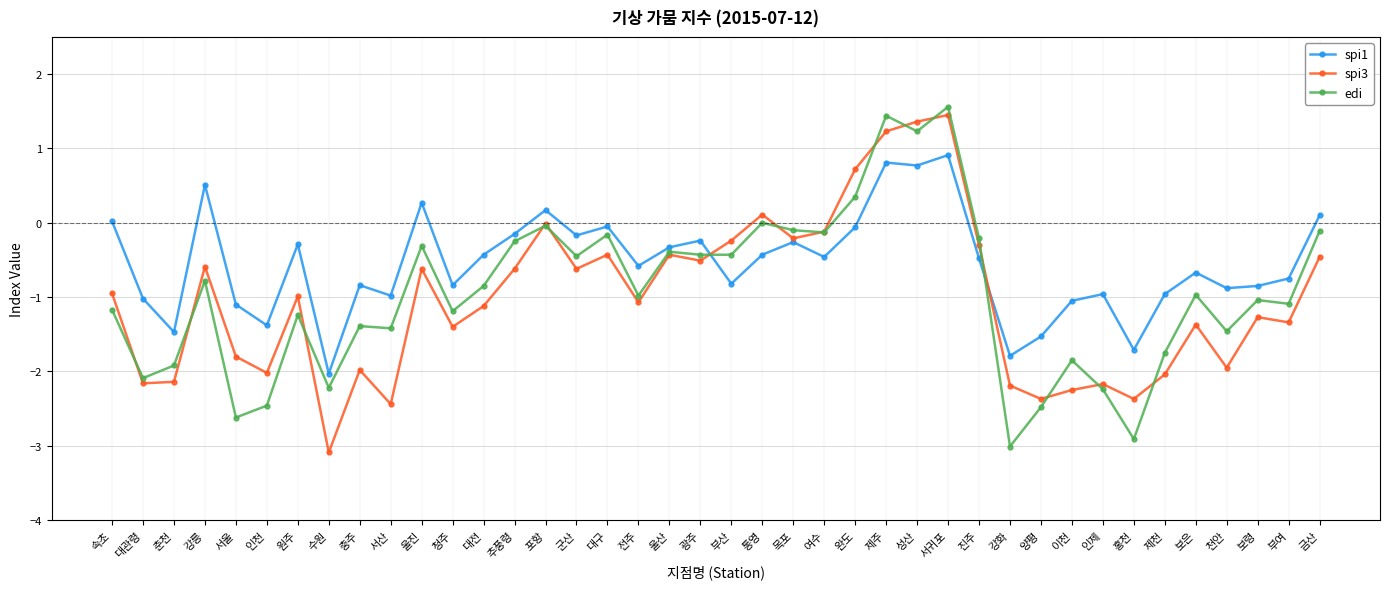

After their last crossing, which series has the higher values: spi3 or spi1?

spi1